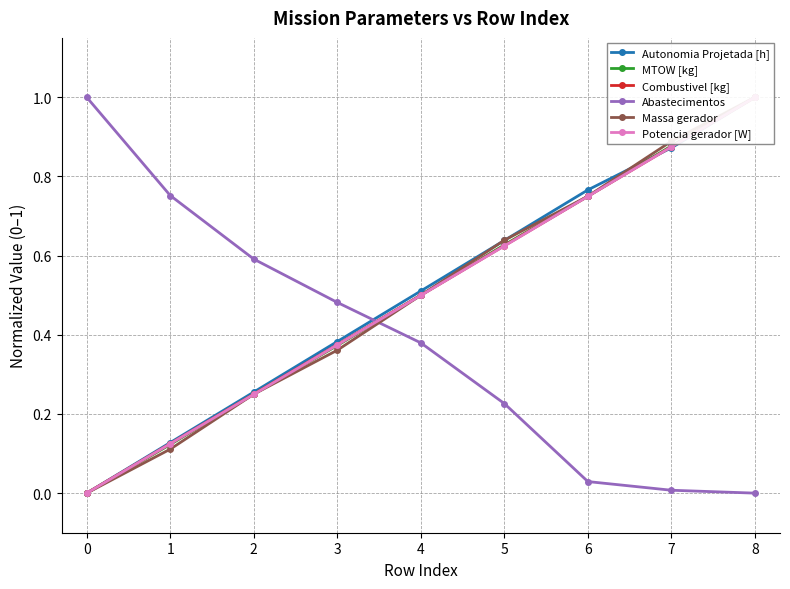

What is the difference between the MTOW [kg] values at 2 and 4?

0.3